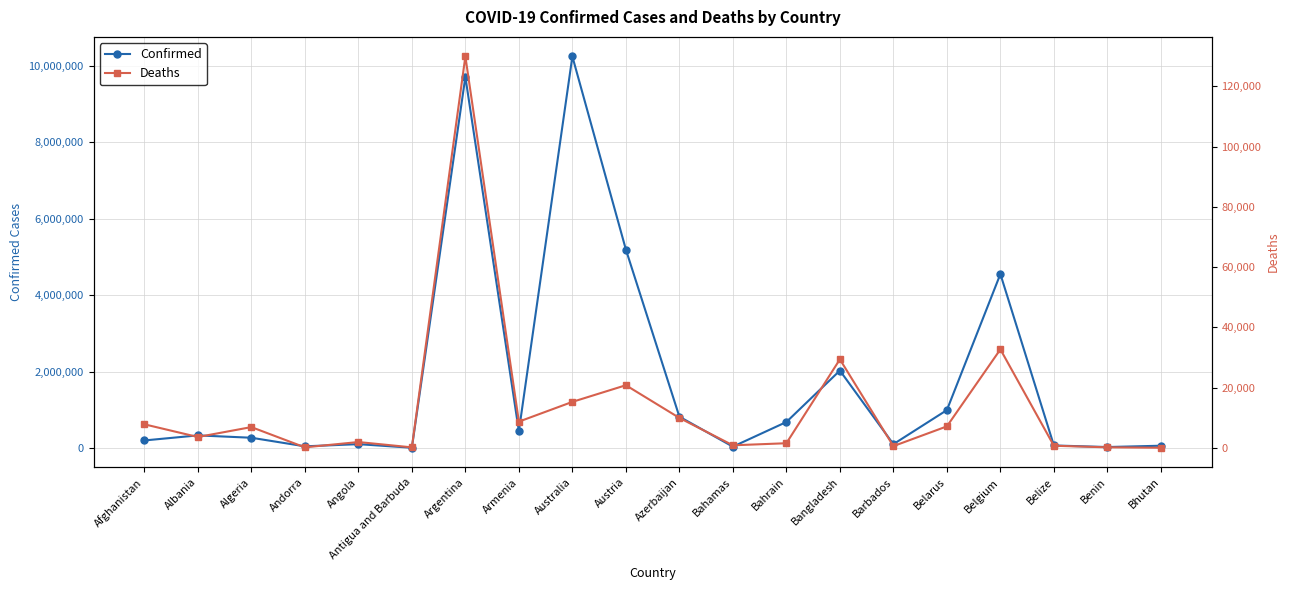

At Belgium, list the series in order from smallest to largest.

Deaths, Confirmed